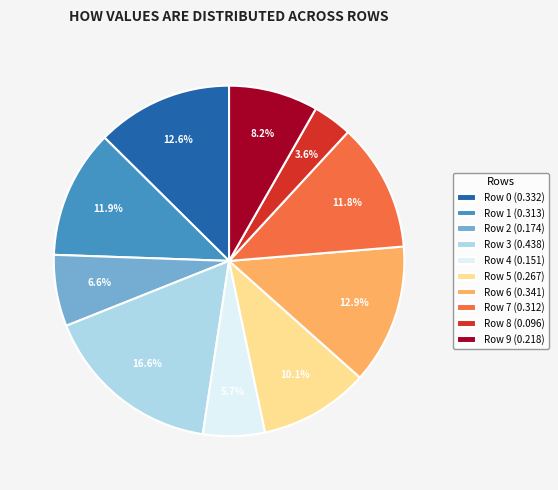

Does Row 6 account for over 50% of the chart?

No